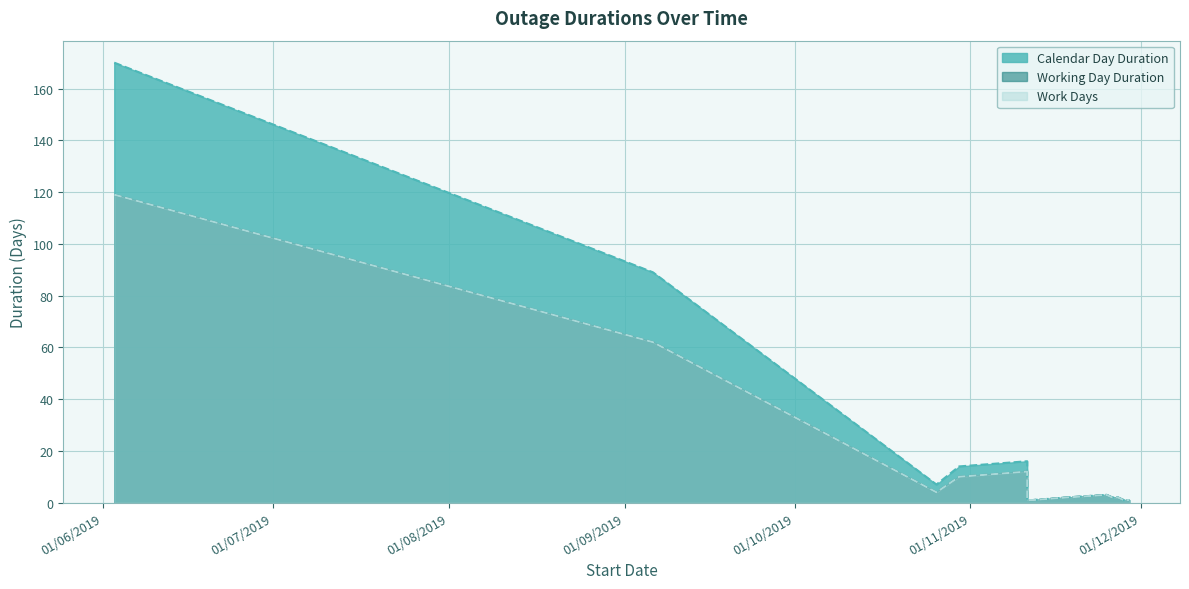

At which label is Work Days closest to 60?

06/09/2019